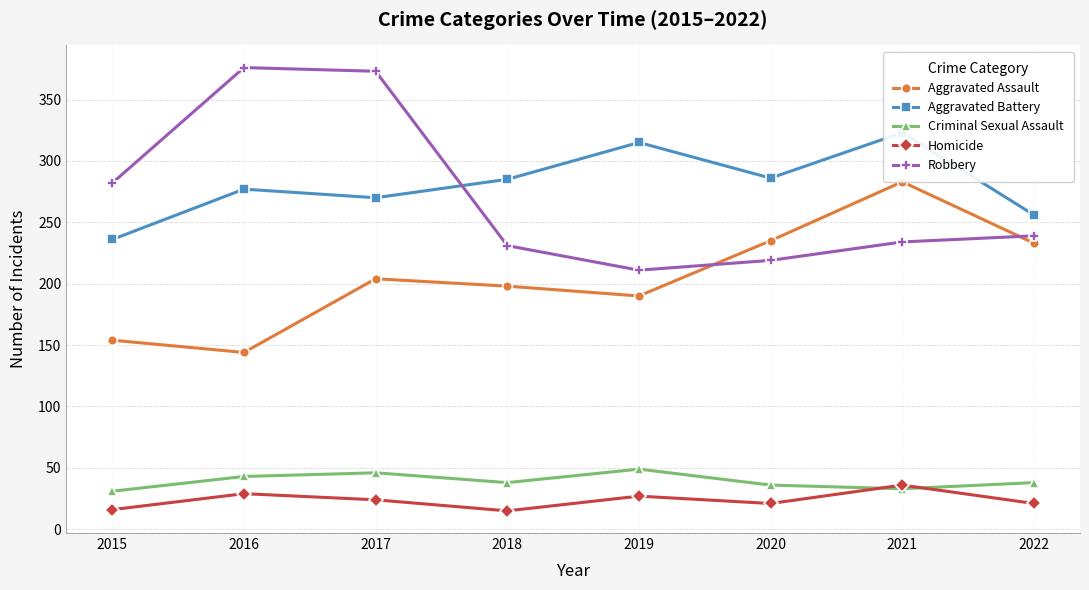

What is the value of the Homicide point at the 2nd from the left?

29